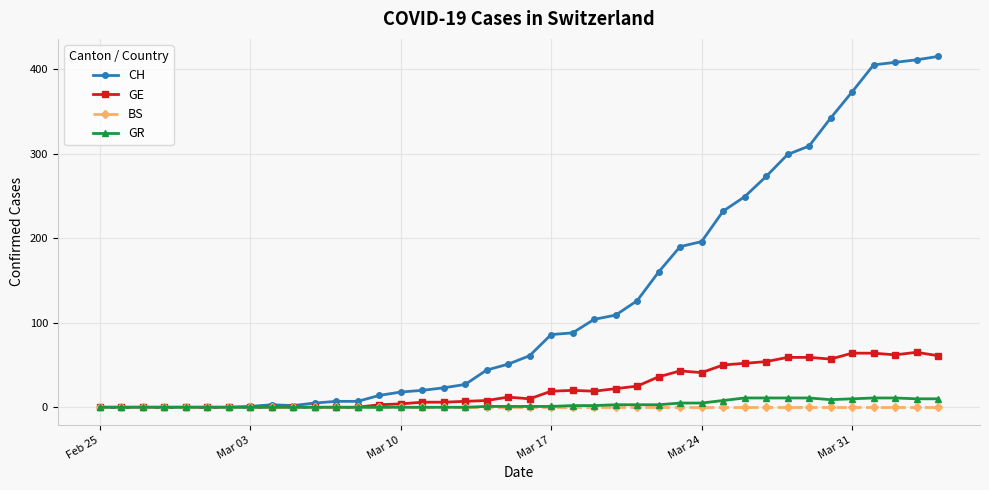

True or false: CH has more than 0 interior local peaks.

True